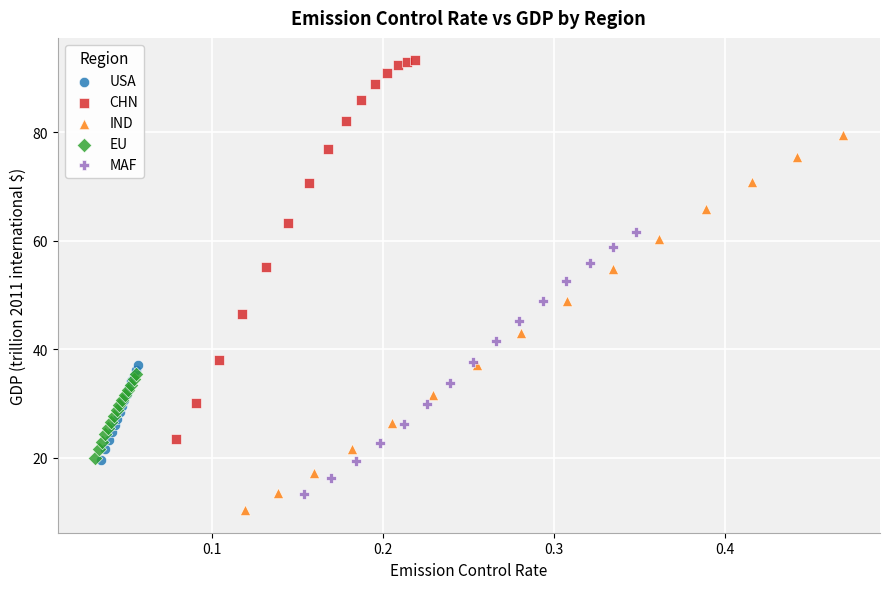

Which series has the widest spread of Y values?

CHN